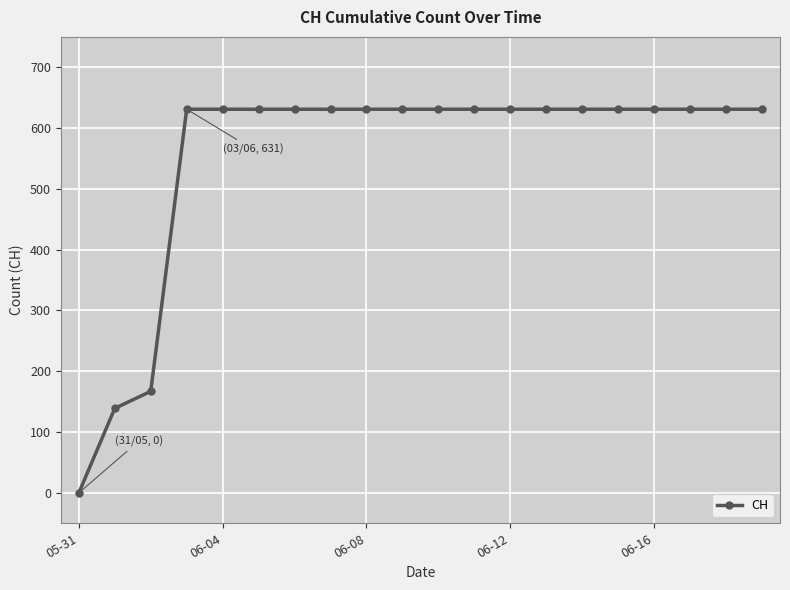

What is the greatest value displayed?

631